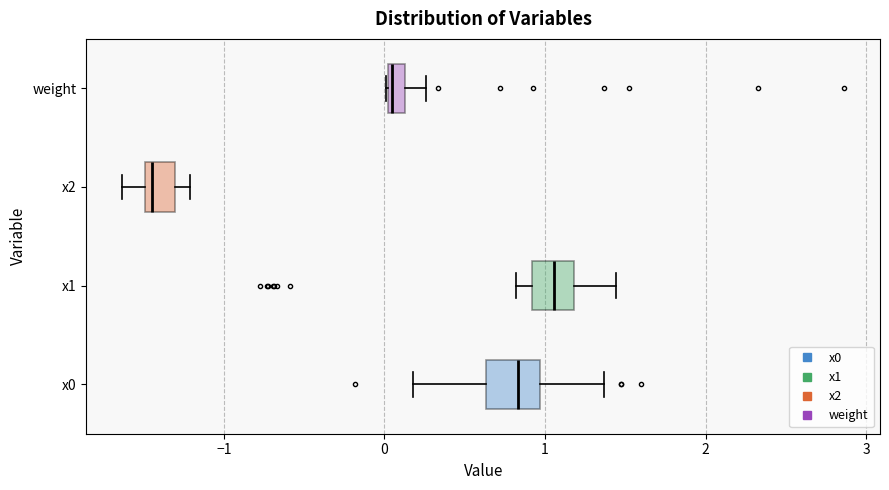

Which box's median line is the furthest to the left?

x2